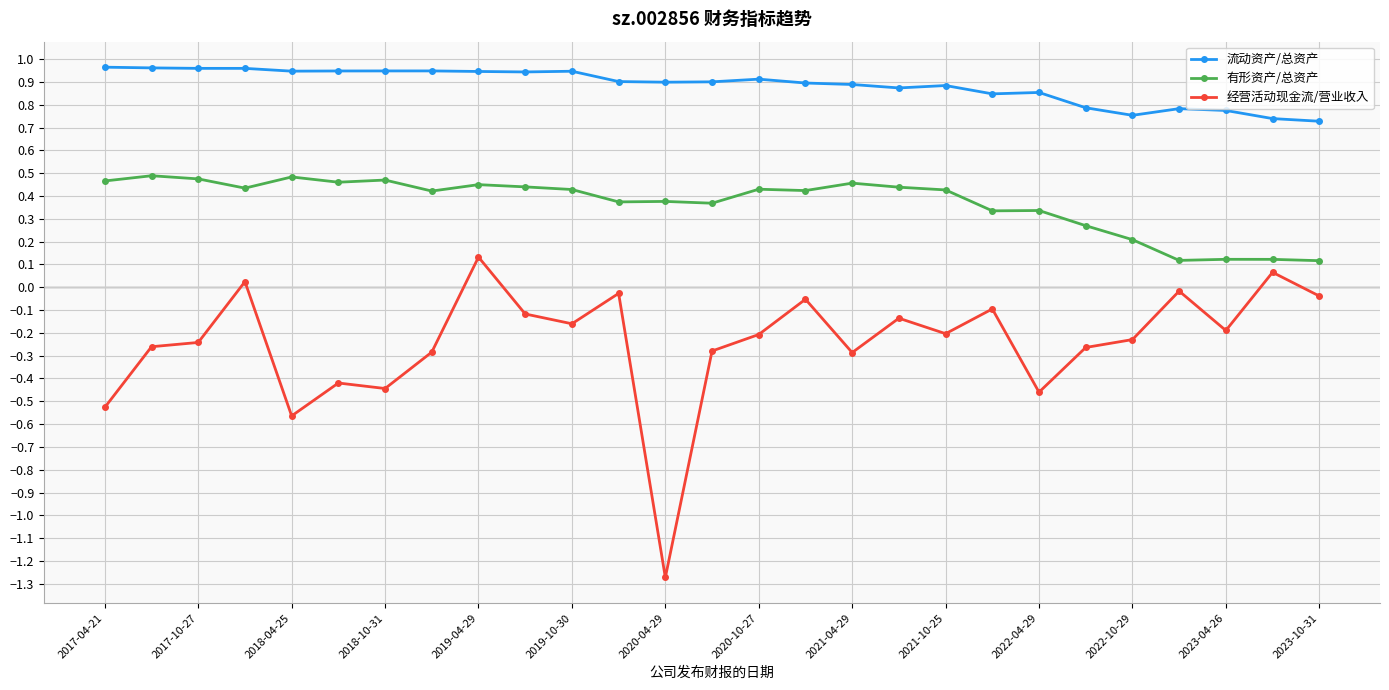

True or false: 有形资产/总资产 and 经营活动现金流/营业收入 cross at least once.

False